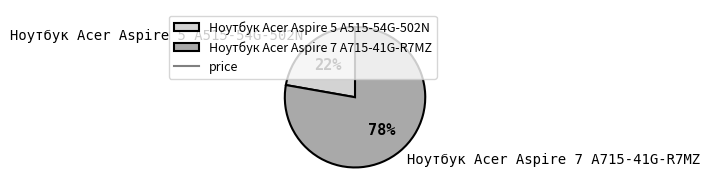

The Ноутбук Acer Aspire 5 A515-54G-502N slice represents 22% of the pie. True or false?

True